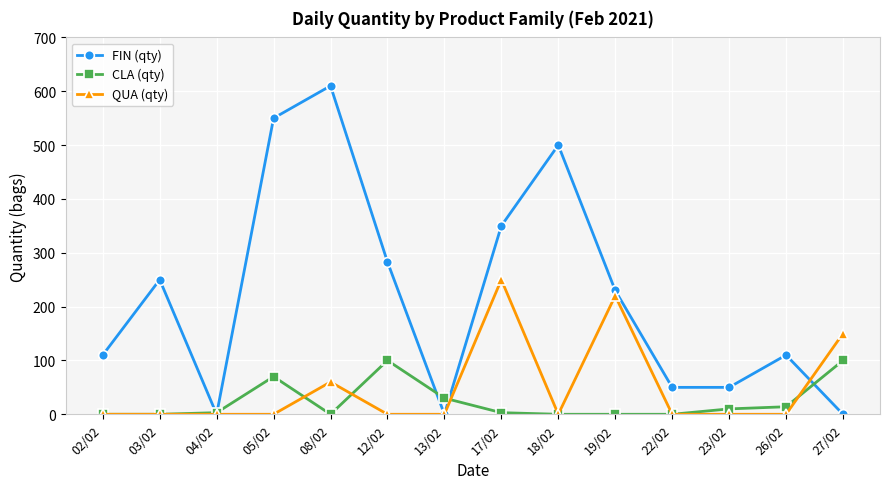

How many data points does each series have?

14